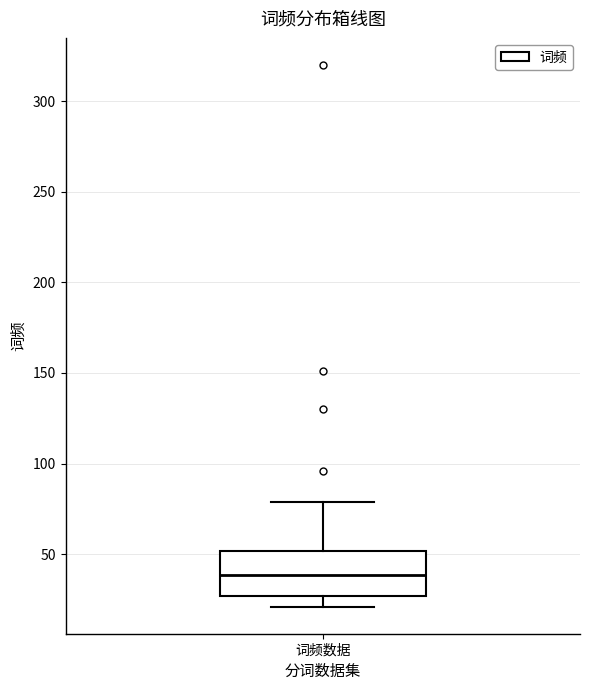

Read this box plot against the y-axis: the position of the median line, the range covered by the box, and the ends of both whiskers. The values are not printed on the chart, so give them approximately, as read against the axis.

median 40, box 25 to 50, whiskers 20 to 80